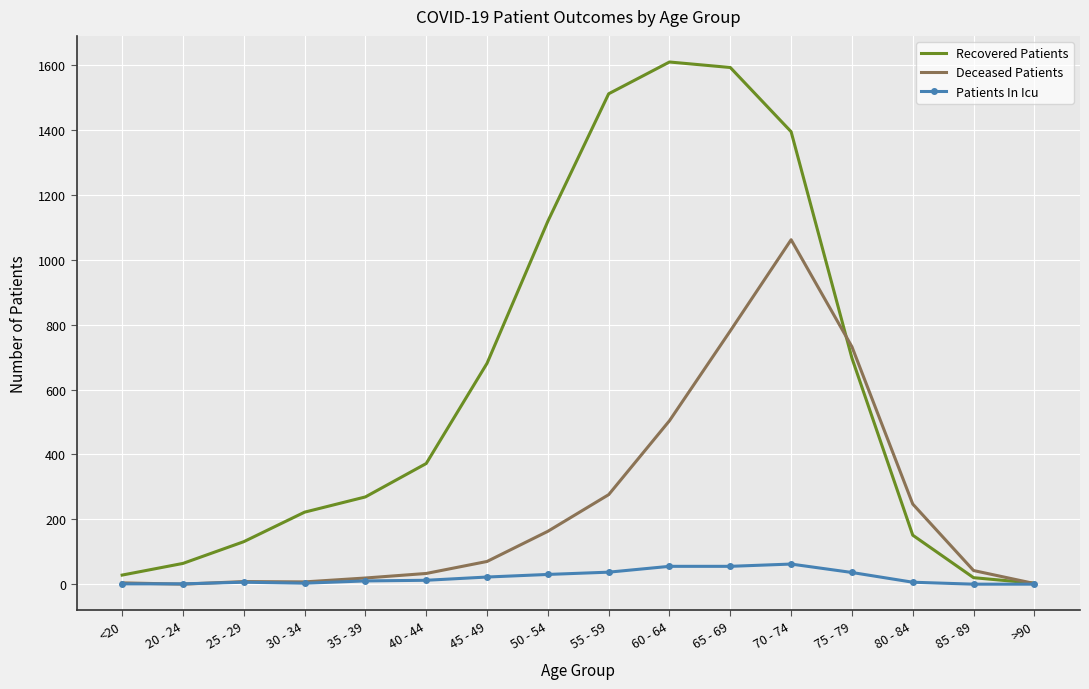

At how many categories does at least one series exceed 1317?

4